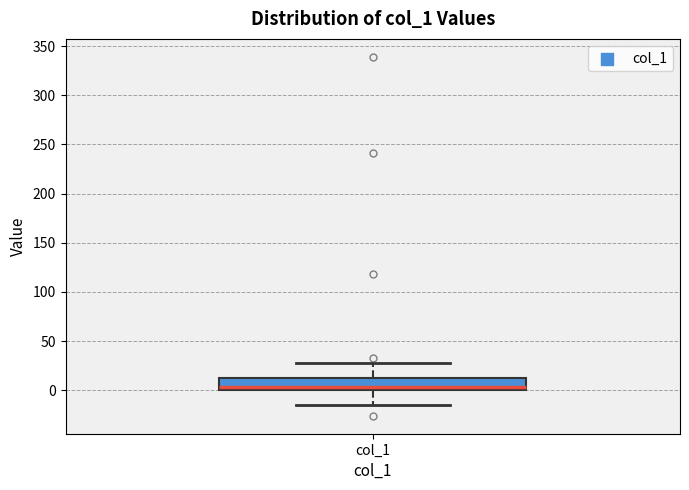

Transcribe this box plot: give where the median line is, the range the box spans, and where the two whiskers end, as read against the y-axis. The values are not printed on the chart, so give them approximately, as read against the axis.

median 5, box 0 to 10, whiskers -15 to 30